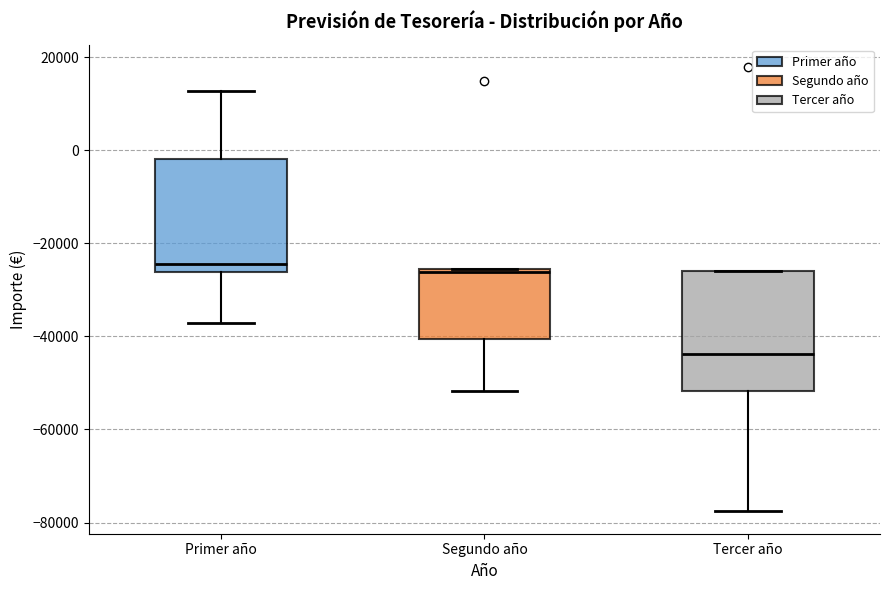

Reading left to right, read every box against the y-axis: the position of its median line, the range the box covers, and the ends of its whiskers. The values are not printed on the chart, so give them approximately, as read against the axis.

Primer año: median -24000, box -26000 to -2000, whiskers -38000 to 12000
Segundo año: median -26000, box -40000 to -26000, whiskers -52000 to -26000
Tercer año: median -44000, box -52000 to -26000, whiskers -78000 to -26000